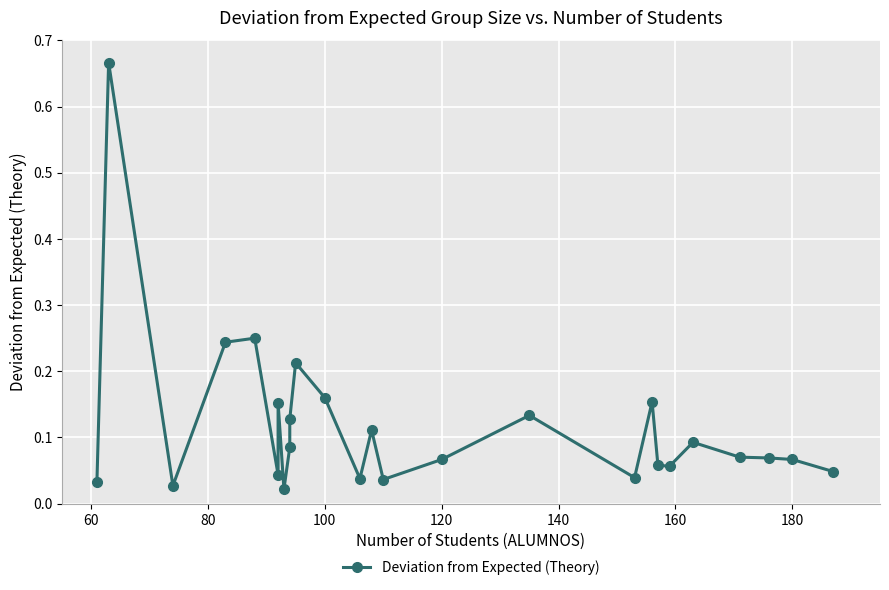

How many data points does each series have?

26